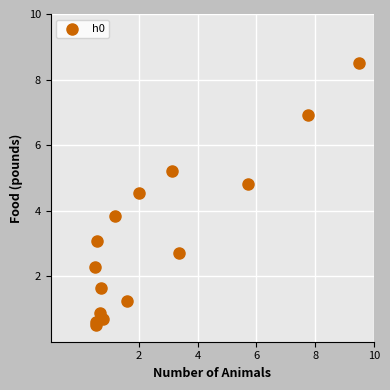

What is the range of Y values (max minus min)?

8.0